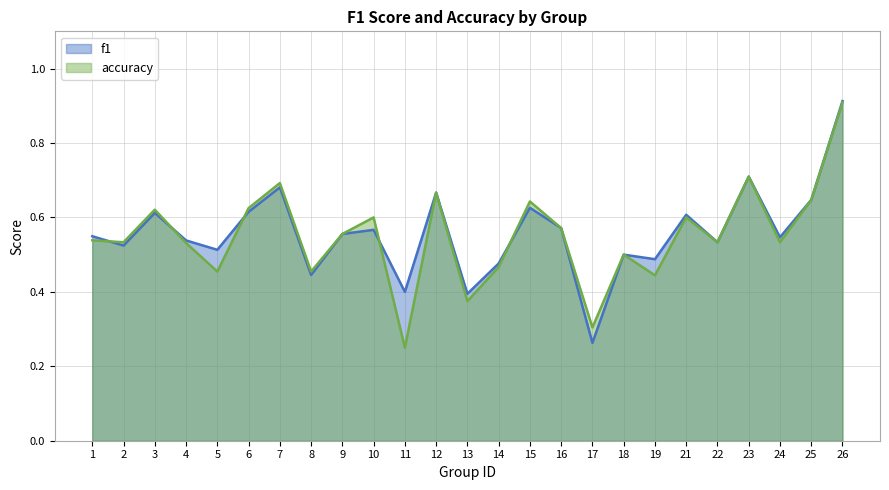

The value of accuracy at 14 is 0.5. True or false?

True